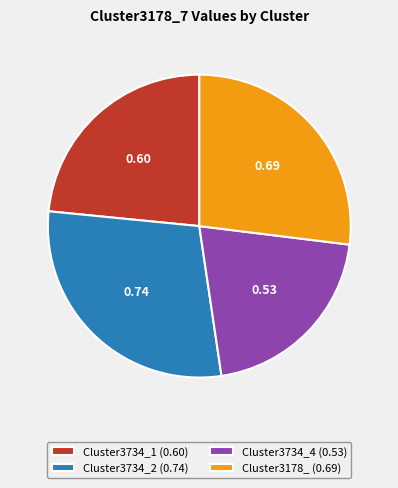

Rank the categories by value from lowest to highest.

Cluster3734_4 (0.53), Cluster3734_1 (0.60), Cluster3178_ (0.69), Cluster3734_2 (0.74)